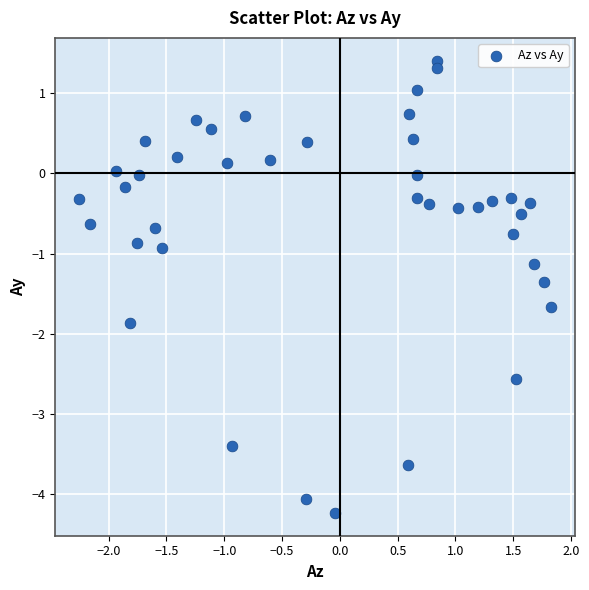

What is the range of Y values (max minus min)?

5.6